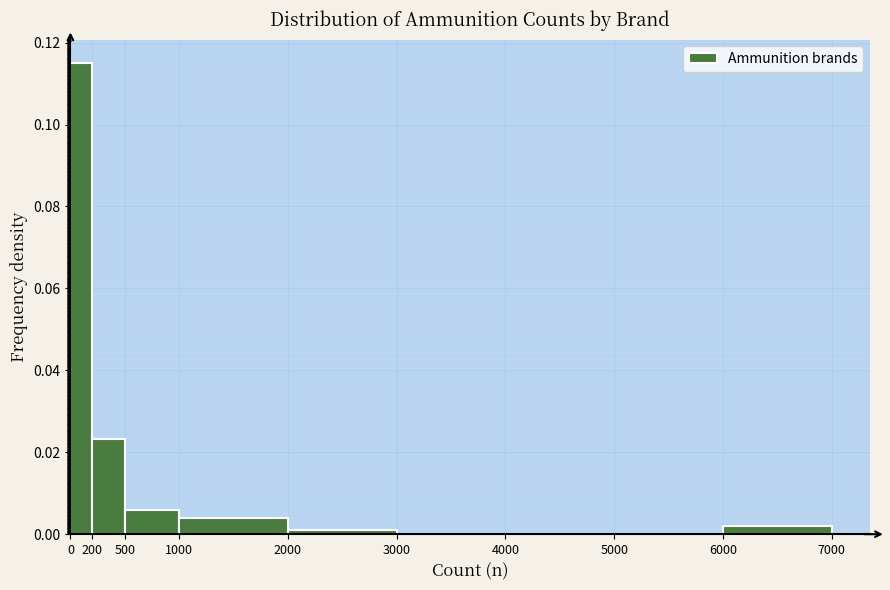

Reading left to right, transcribe this chart: for each bar, give the range it covers on the x-axis and its height. The values are not printed on the chart, so give them approximately, as read against the axis.

0 to 200: 0.116
200 to 500: 0.024
500 to 1000: 0.006
1000 to 2000: 0.004
2000 to 3000: under 0.002
3000 to 4000: 0
4000 to 5000: 0
5000 to 6000: 0
6000 to 7000: 0.002